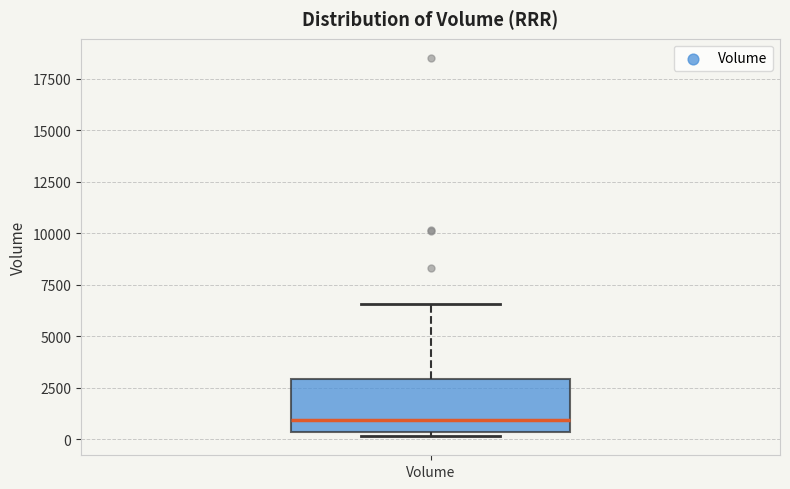

Read this box plot against the y-axis: the position of the median line, the range covered by the box, and the ends of both whiskers. The values are not printed on the chart, so give them approximately, as read against the axis.

median 1000, box 500 to 3000, whiskers 0 to 6500